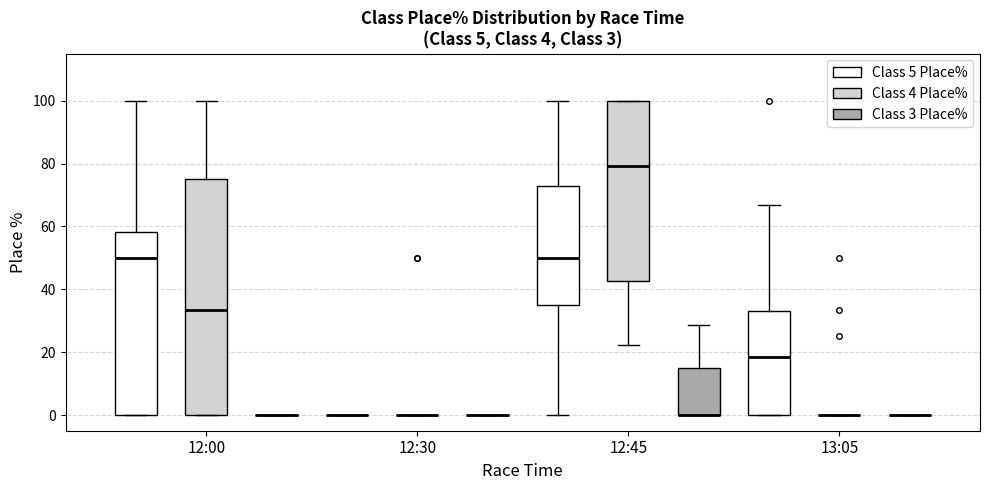

Comparing the boxes themselves (not the whiskers), which one is the tallest?

12:00 (Class 4 Place%)